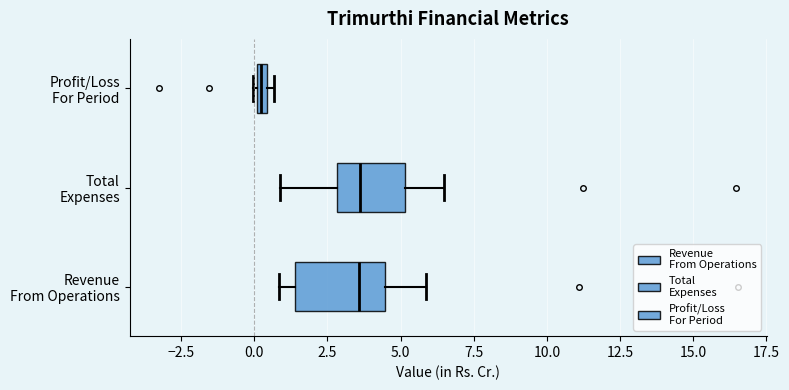

Which box's median line is the furthest to the left?

Profit/Loss For Period